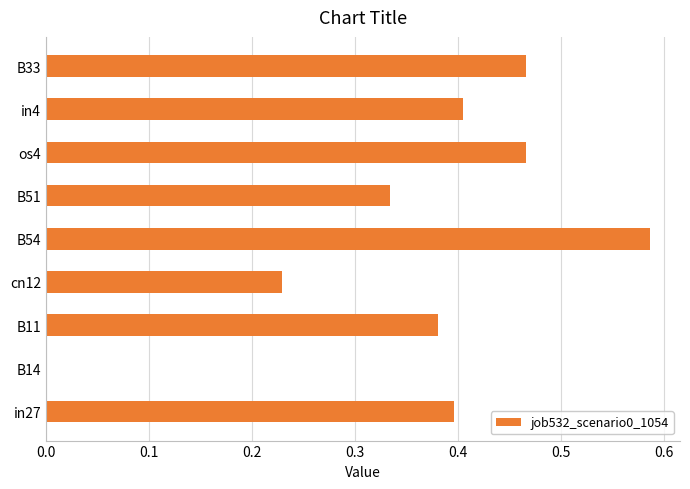

Does the chart contain stacked bars?

No